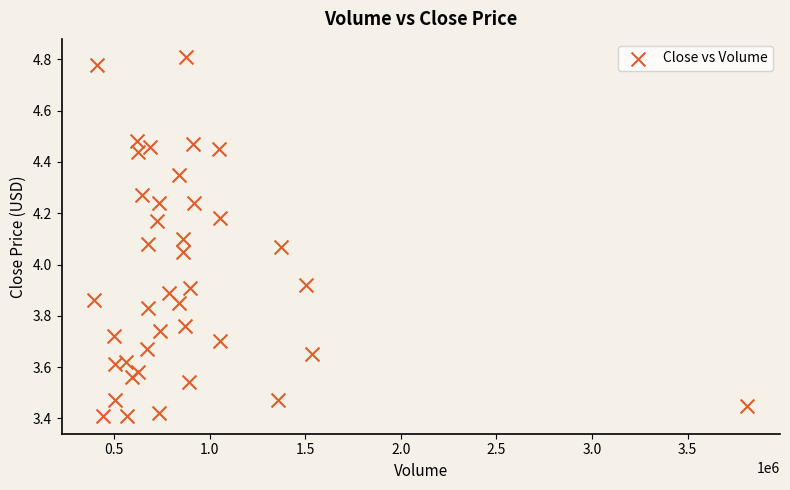

What is the range of Y values (max minus min)?

1.4